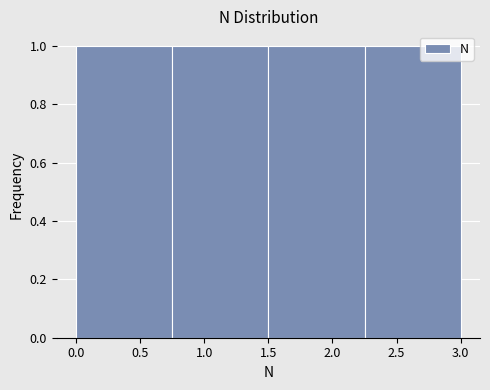

Reading left to right, list every bar in this chart as the range it spans on the x-axis followed by its height. The values are not printed on the chart, so give them approximately, as read against the axis.

0.00 to 0.75: 1
0.75 to 1.50: 1
1.50 to 2.25: 1
2.25 to 3.00: 1